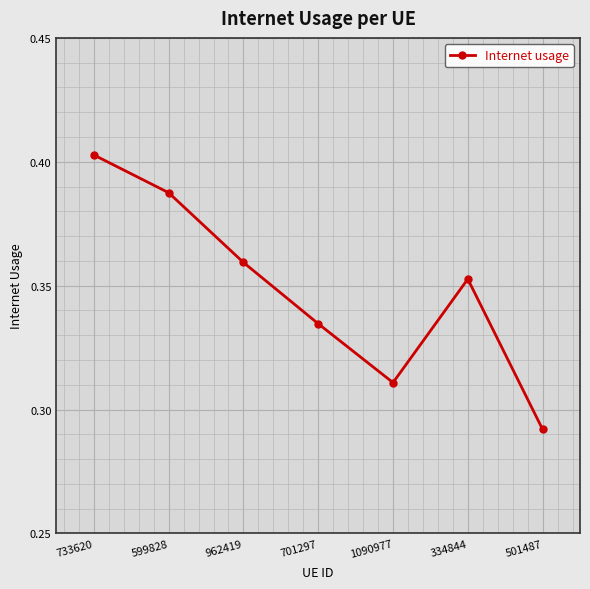

The value at 501487 is 0.4. True or false?

False